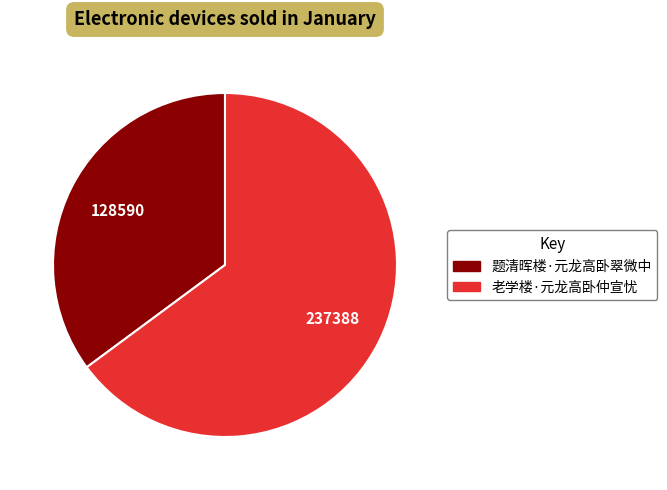

Does any single category account for the majority?

Yes